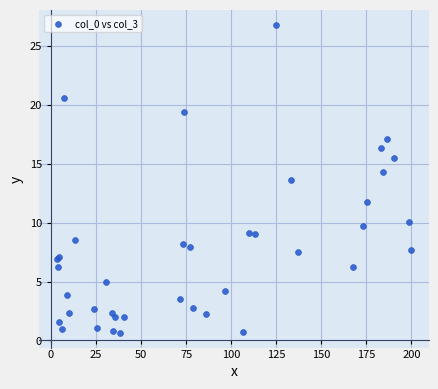

What Y value in the scatter plot is closest to 13?

13.6